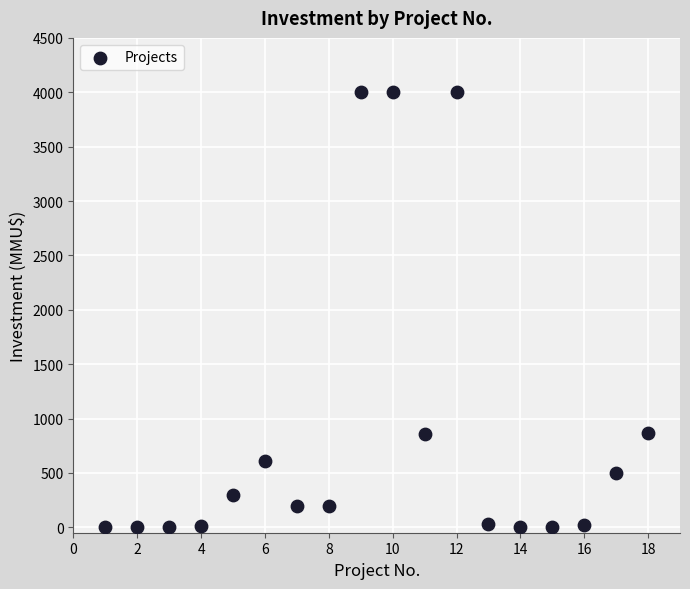

What is the range of Y values (max minus min)?

4000.0